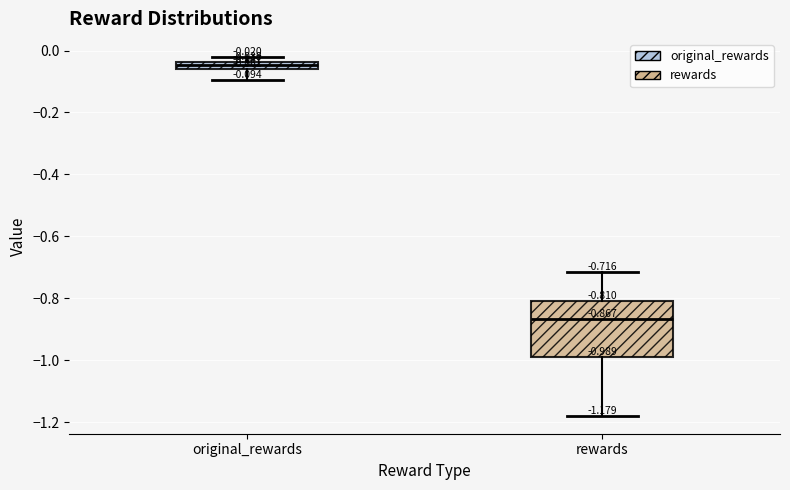

Which box has the highest median line?

original_rewards